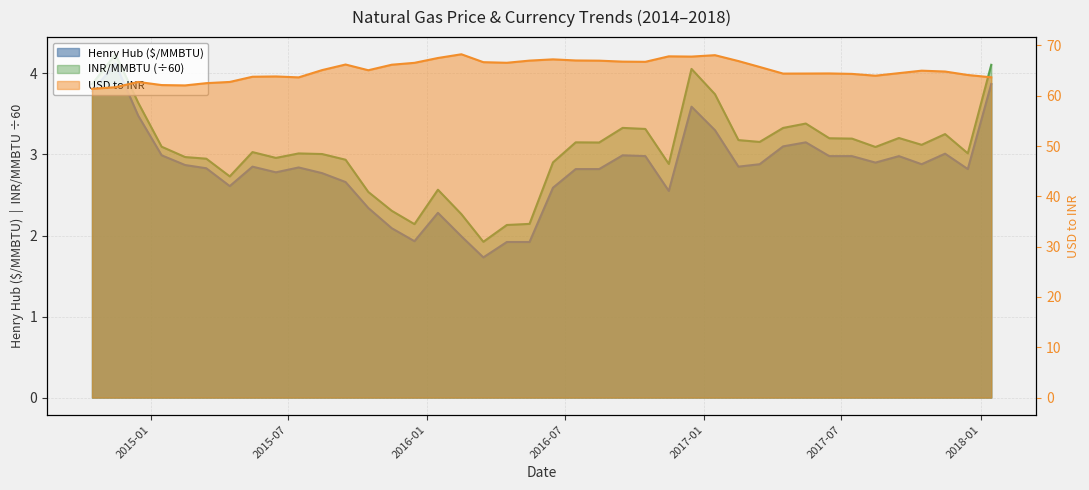

How many lines are shown in the chart?

3